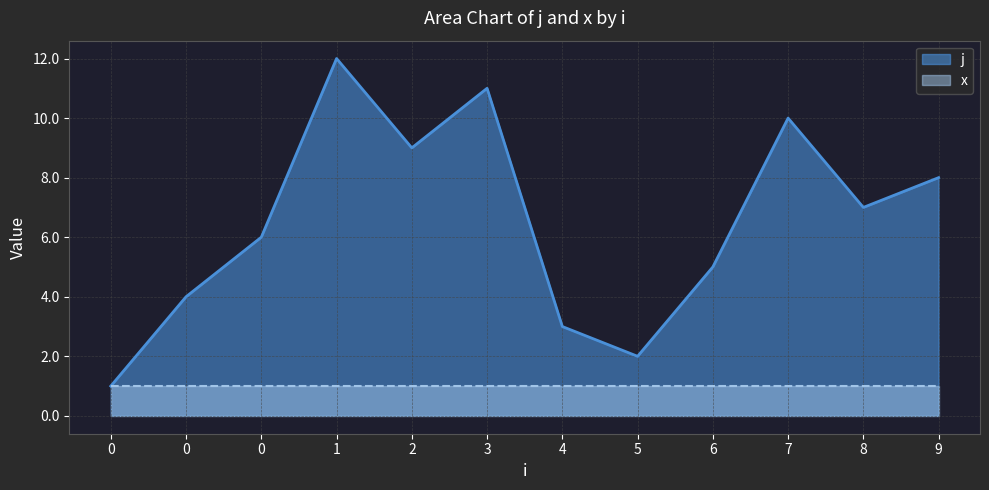

What is the value of the 12th point from the left?

8